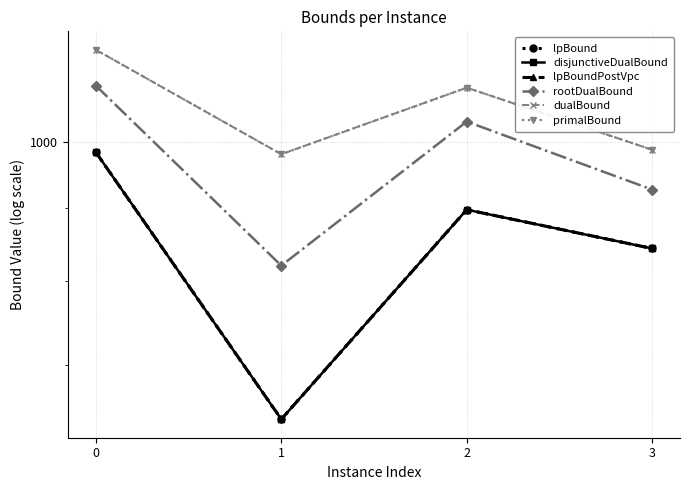

What is the highest value of the disjunctiveDualBound series?

983.2